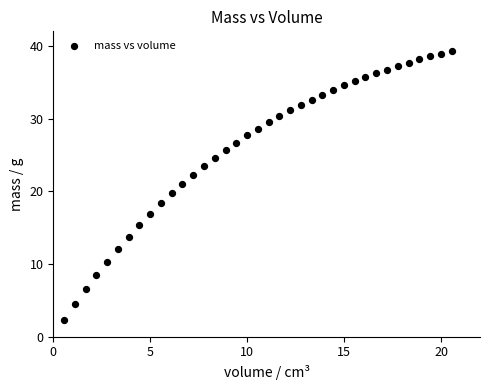

What is the range of Y values (max minus min)?

37.0